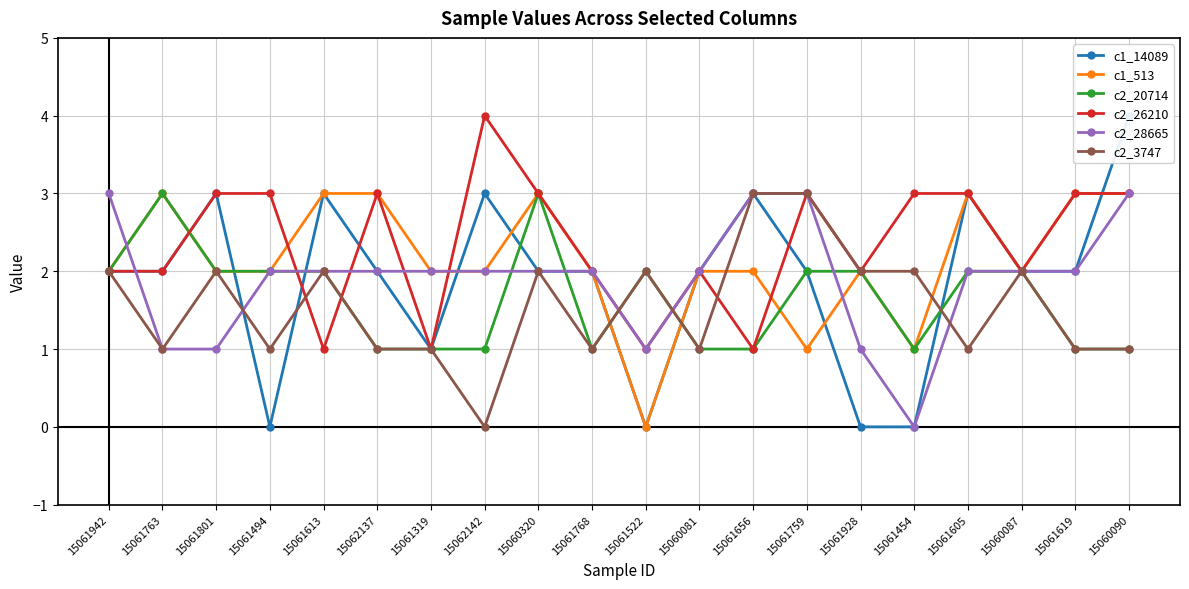

How many data points does each series have?

20